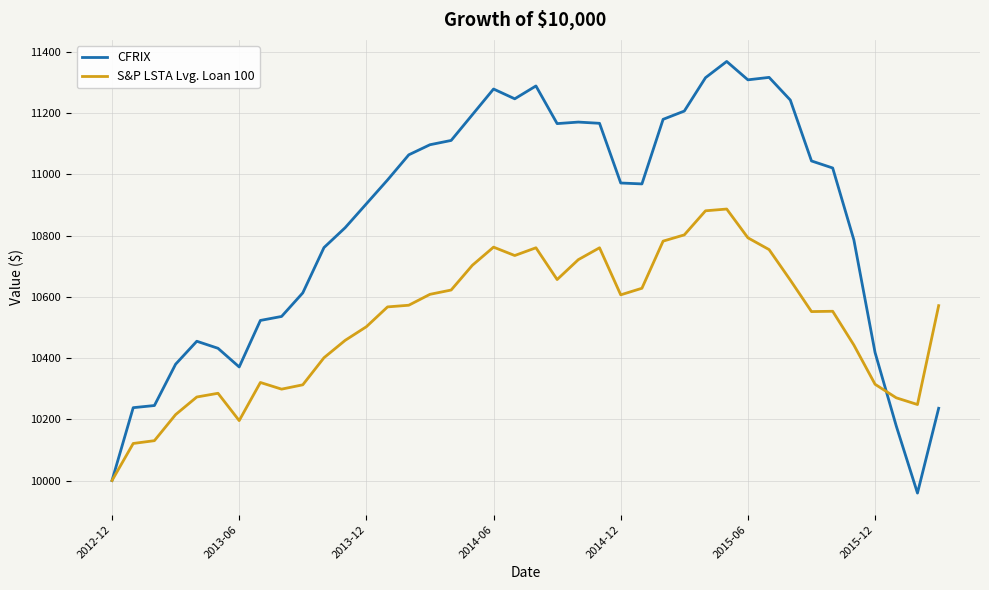

True or false: CFRIX and S&P LSTA Lvg. Loan 100 intersect in this chart.

True